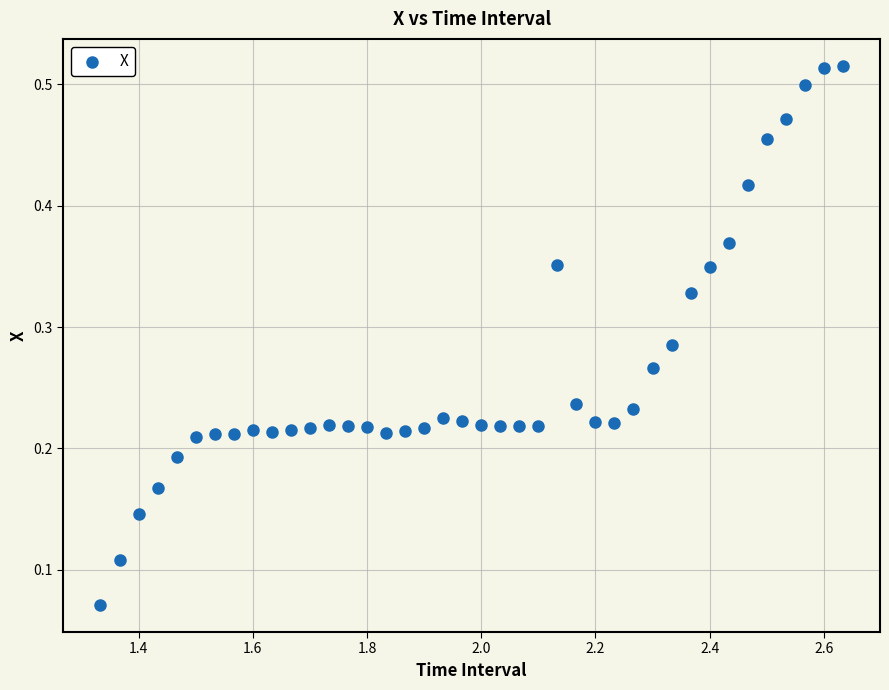

What is the range of X values (max minus min)?

1.3